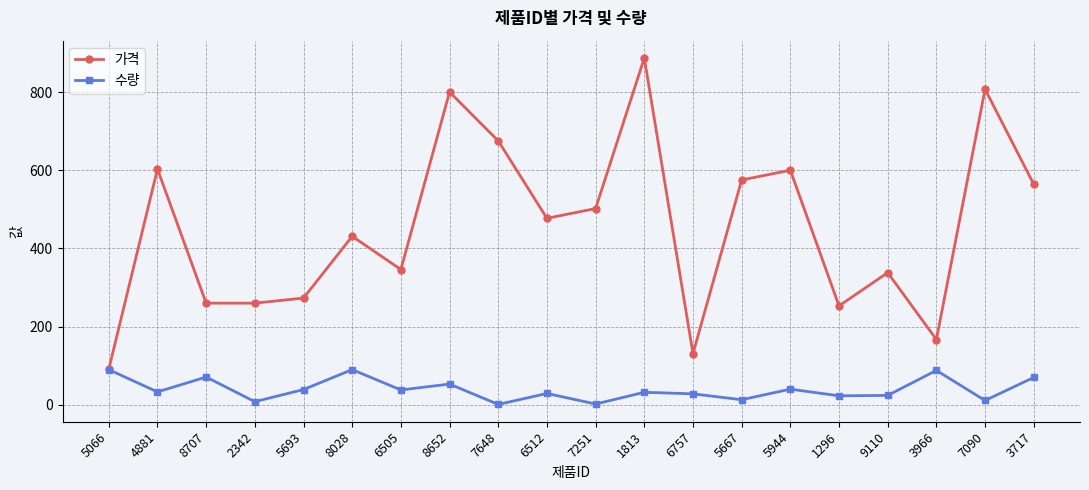

Does the chart have visible grid lines?

Yes